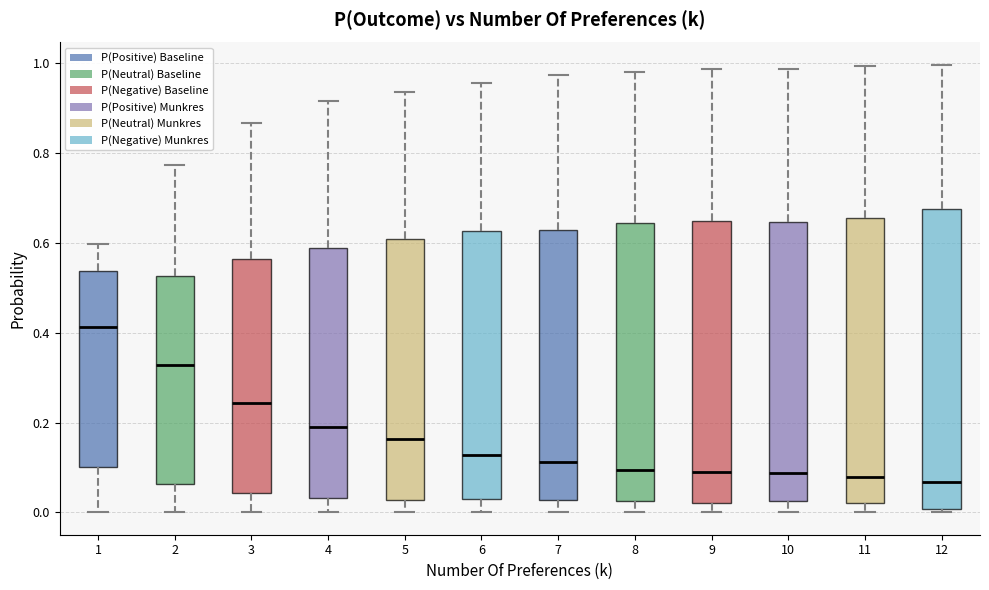

Where does the median line of the box at x = 3 sit on the y-axis? The values are not printed on the chart, so give them approximately, as read against the axis.

0.24